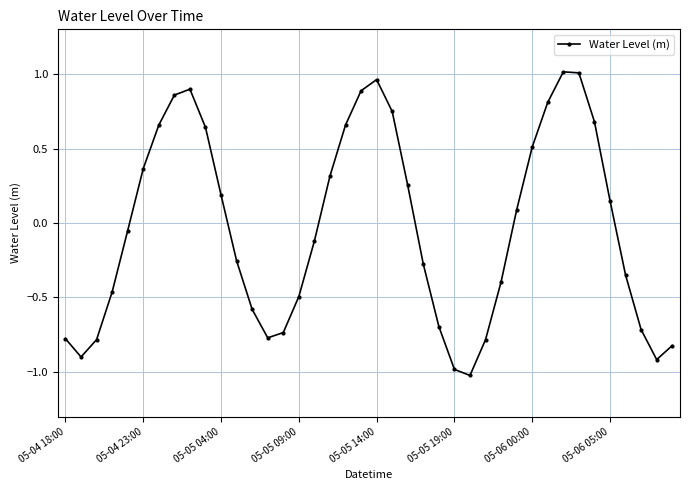

How many interior local valleys (lower than both neighbors) does the data have?

4